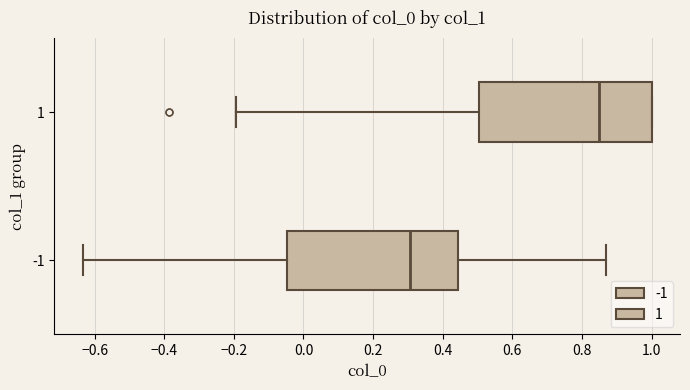

Where is the left edge of the box at y = -1 on the x-axis? The values are not printed on the chart, so give them approximately, as read against the axis.

-0.04